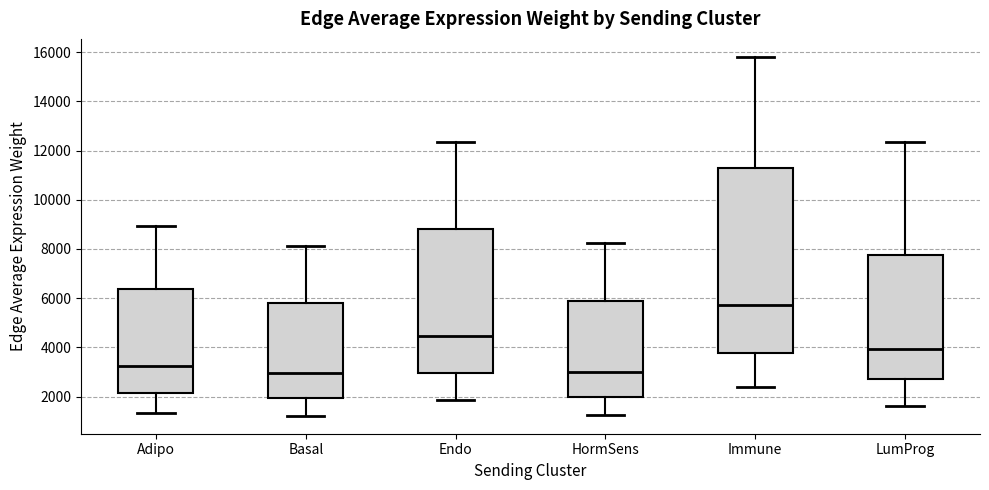

Reading left to right, read every box against the y-axis: the position of its median line, the range the box covers, and the ends of its whiskers. The values are not printed on the chart, so give them approximately, as read against the axis.

Adipo: median 3200, box 2200 to 6400, whiskers 1400 to 9000
Basal: median 3000, box 2000 to 5800, whiskers 1200 to 8200
Endo: median 4400, box 3000 to 8800, whiskers 1800 to 12400
HormSens: median 3000, box 2000 to 5800, whiskers 1200 to 8200
Immune: median 5800, box 3800 to 11200, whiskers 2400 to 15800
LumProg: median 4000, box 2800 to 7800, whiskers 1600 to 12400